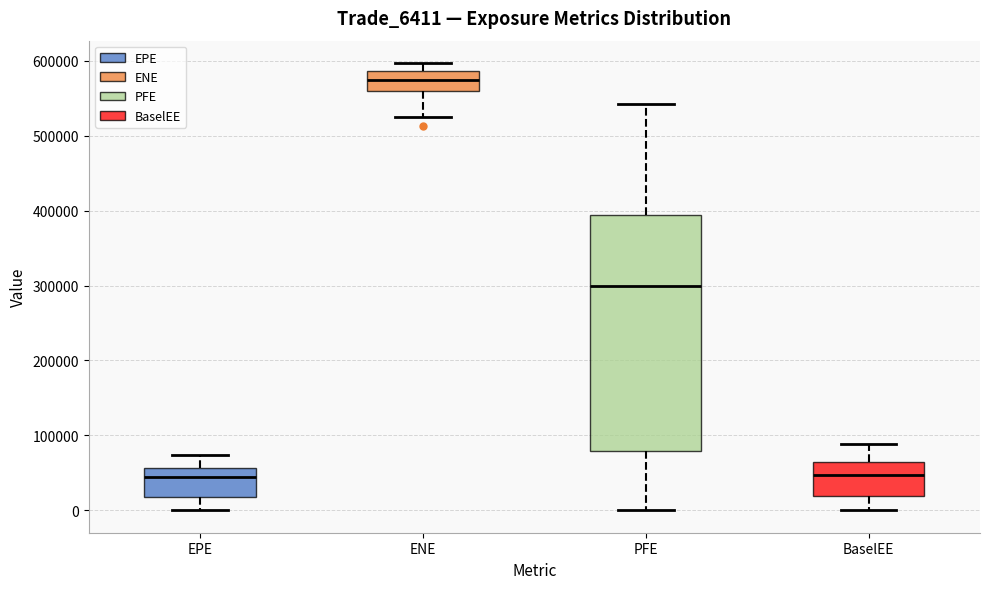

Reading left to right, transcribe this box plot: for each box, give where its median line is, the range the box spans, and where its two whiskers end, as read against the y-axis. The values are not printed on the chart, so give them approximately, as read against the axis.

EPE: median 40000, box 20000 to 60000, whiskers 0 to 70000
ENE: median 570000, box 560000 to 590000, whiskers 520000 to 600000
PFE: median 300000, box 80000 to 390000, whiskers 0 to 540000
BaselEE: median 50000, box 20000 to 60000, whiskers 0 to 90000